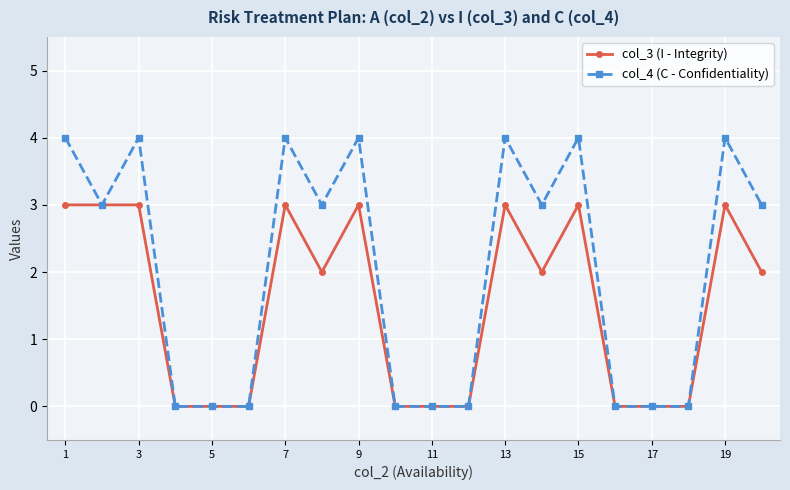

Which series has the largest total across all categories?

col_4 (C - Confidentiality)